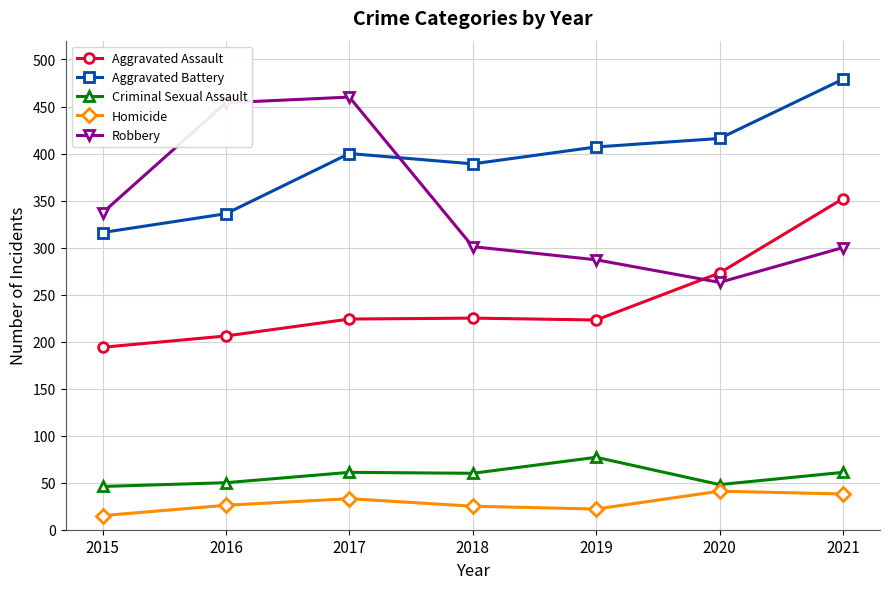

In Aggravated Battery, how many points are lower than both neighbors (excluding endpoints)?

1